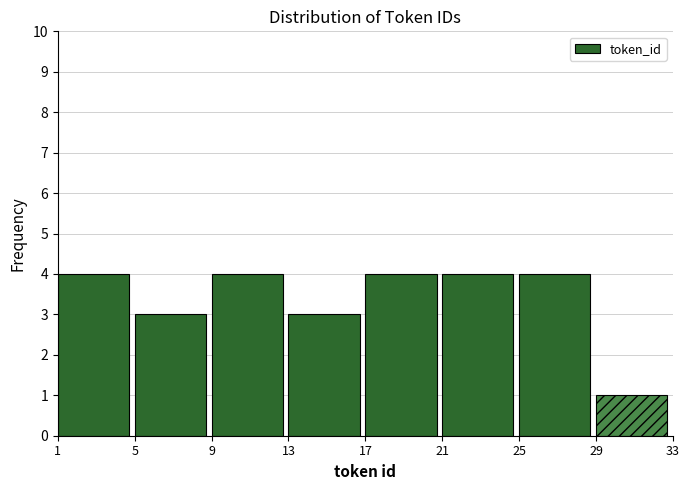

Reading left to right, list every bar in this chart as the range it spans on the x-axis followed by its height. The values are not printed on the chart, so give them approximately, as read against the axis.

1 to 5: 4
5 to 9: 3
9 to 13: 4
13 to 17: 3
17 to 21: 4
21 to 25: 4
25 to 29: 4
29 to 33: 1